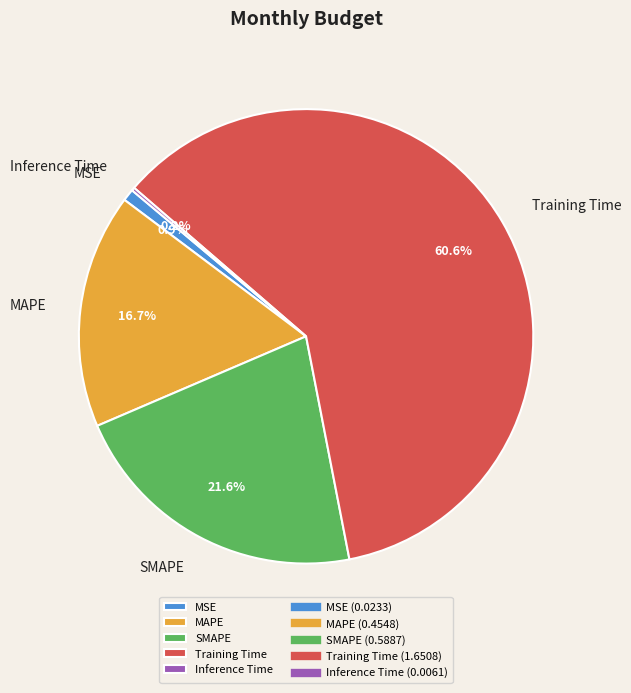

To the nearest percent, what percentage of the pie is Training Time?

61%